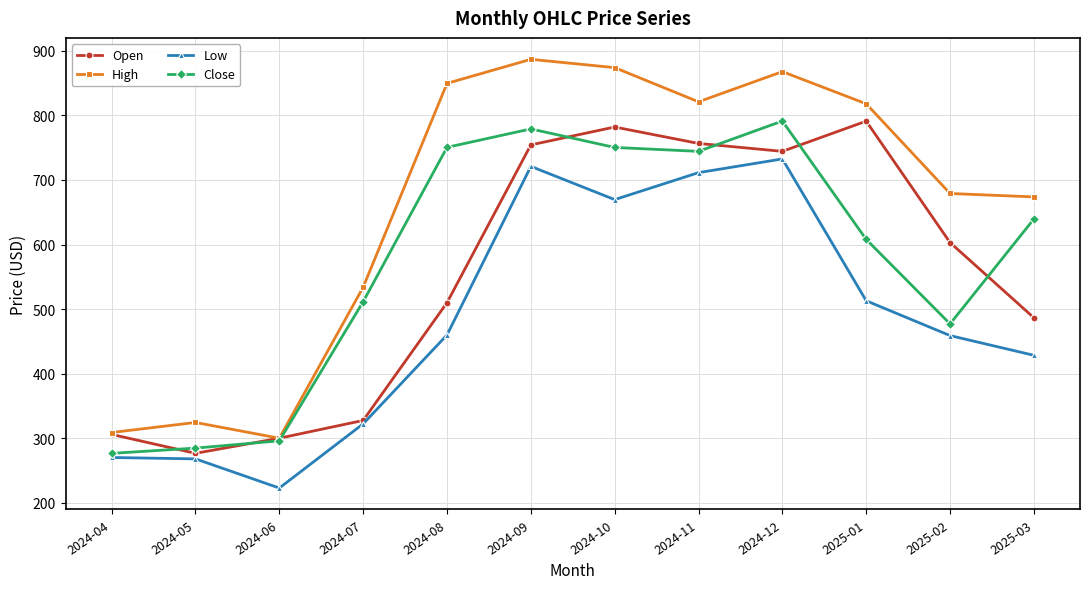

True or false: Low and High intersect in this chart.

False